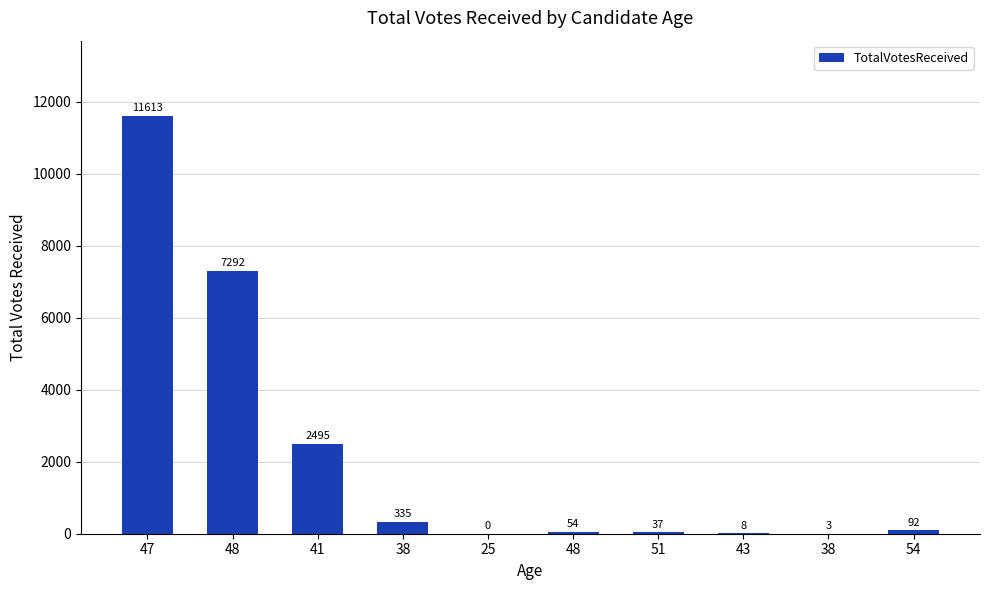

Reading right to left, transcribe all the data shown in this chart.

92	3	8	37	54	0	335	2495	7292	11613